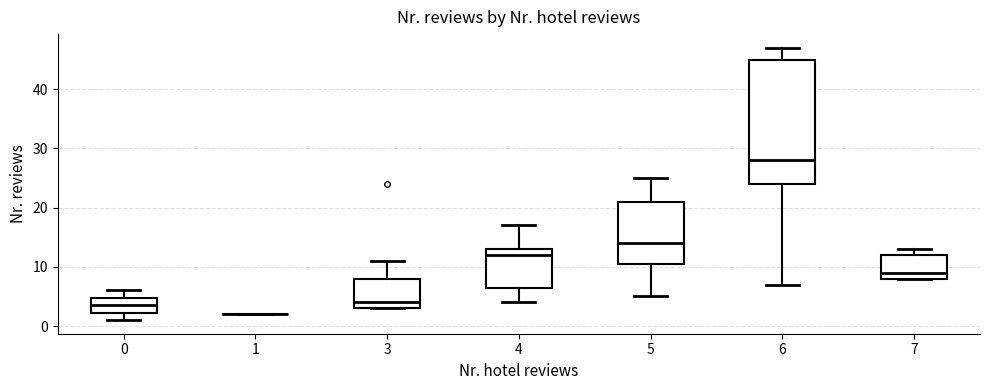

Which box is the tallest, from its lower edge to its upper edge?

6